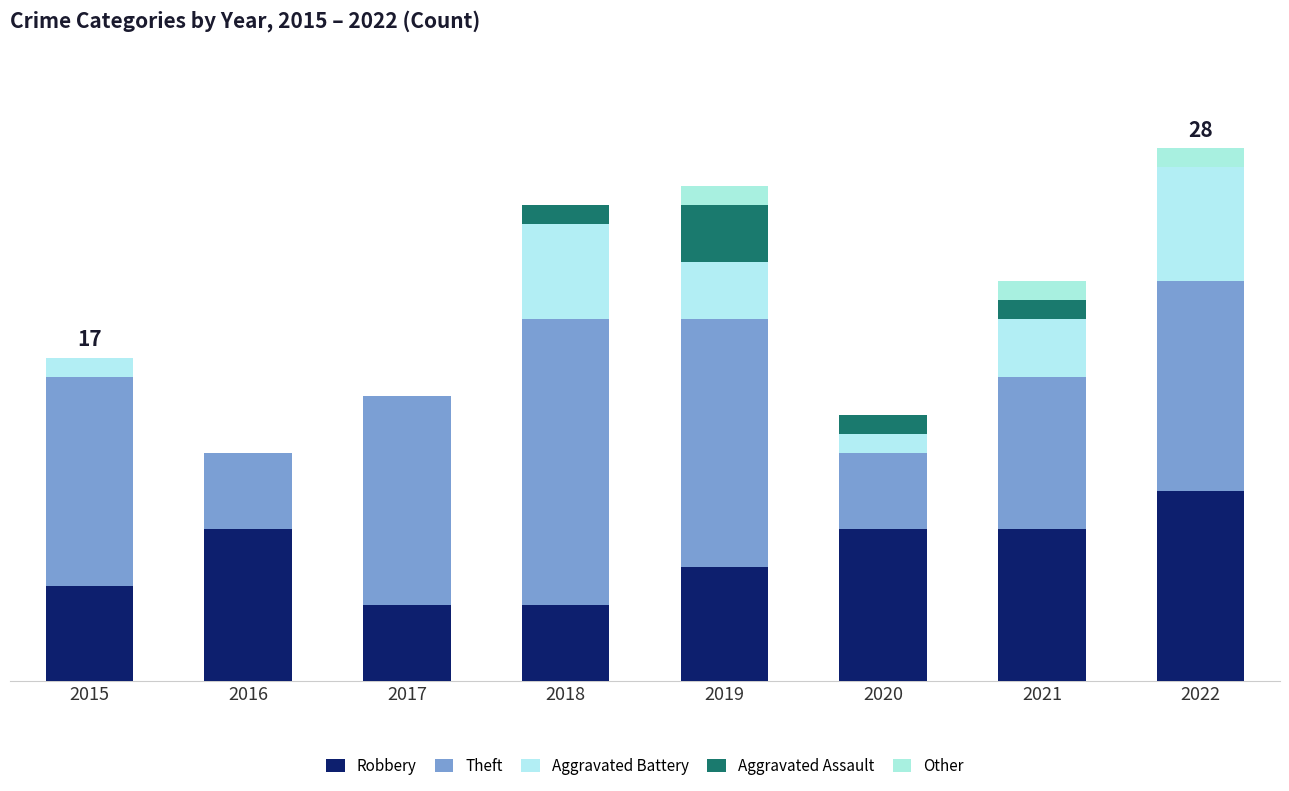

Are the bars grouped side by side (vs. stacked)?

No